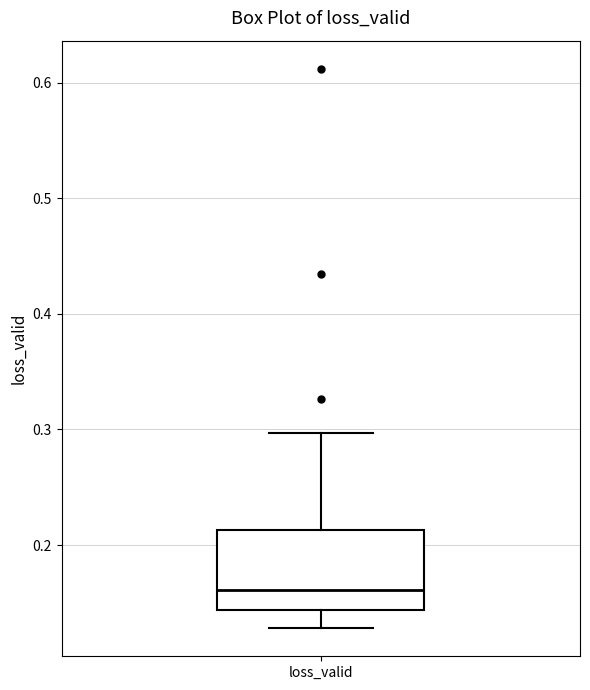

Transcribe this box plot: give where the median line is, the range the box spans, and where the two whiskers end, as read against the y-axis. The values are not printed on the chart, so give them approximately, as read against the axis.

median 0.16, box 0.14 to 0.21, whiskers 0.13 to 0.30